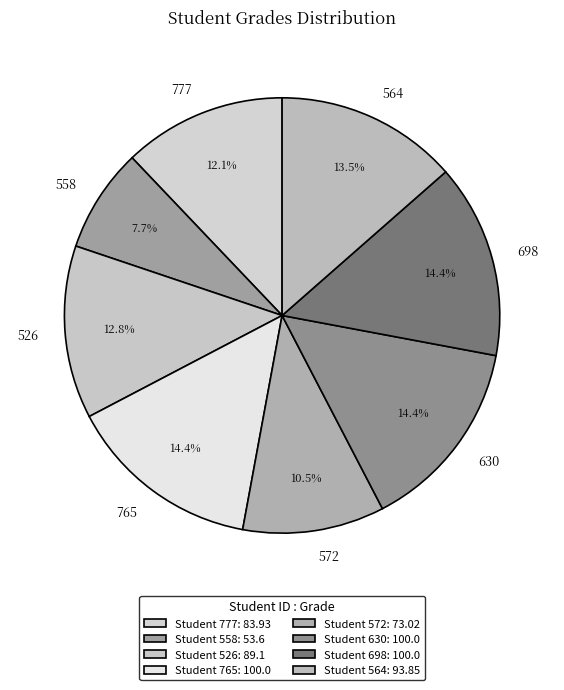

What percentage is the 526 slice, to the nearest percent?

13%